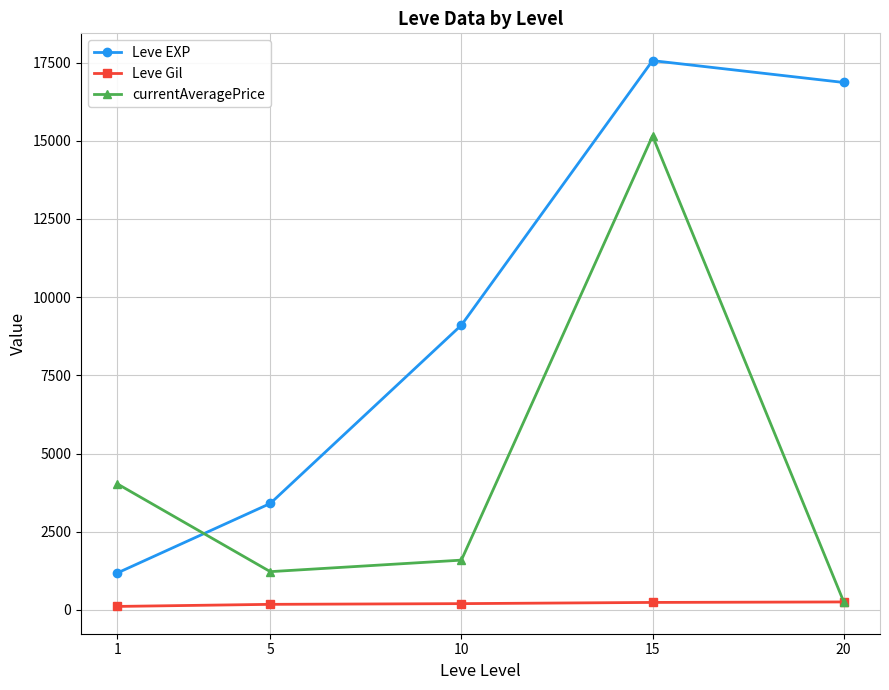

Between 1 and 15, which series saw the biggest shift?

Leve EXP